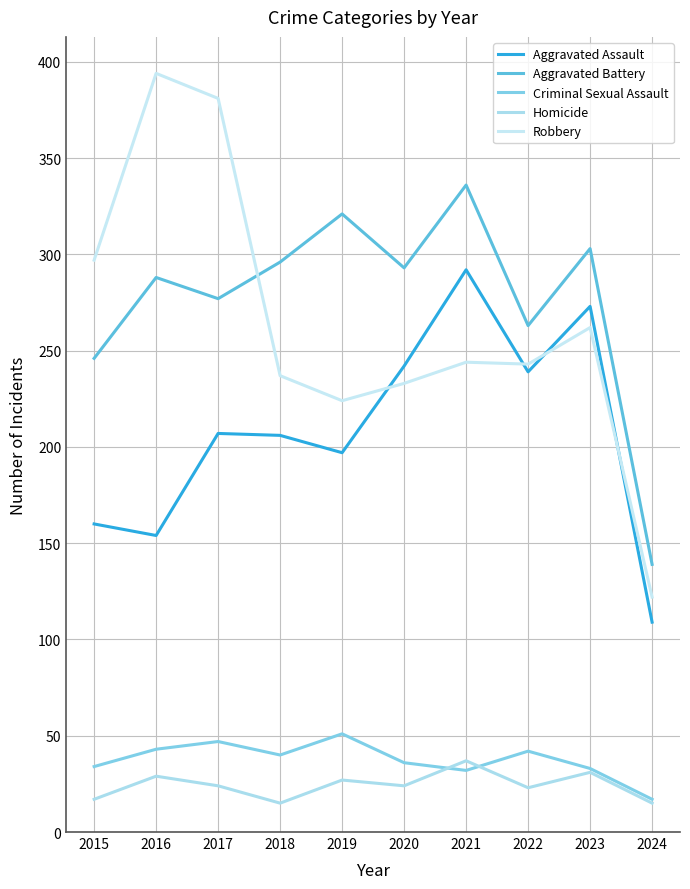

Reading right to left, extract all data points from this chart.

Aggravated Assault: 109	273	239	292	242	197	206	207	154	160
Aggravated Battery: 139	303	263	336	293	321	296	277	288	246
Criminal Sexual Assault: 17	33	42	32	36	51	40	47	43	34
Homicide: 15	31	23	37	24	27	15	24	29	17
Robbery: 122	262	243	244	233	224	237	381	394	297